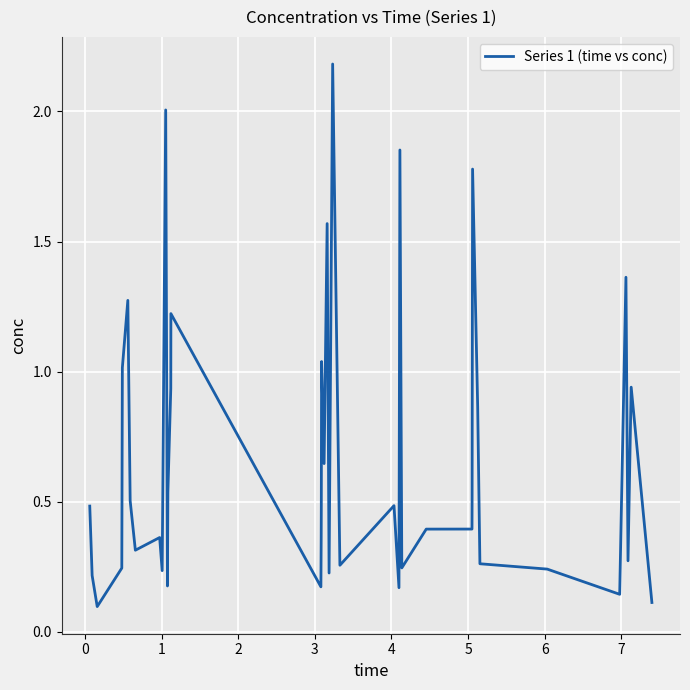

Does the chart have visible grid lines?

Yes